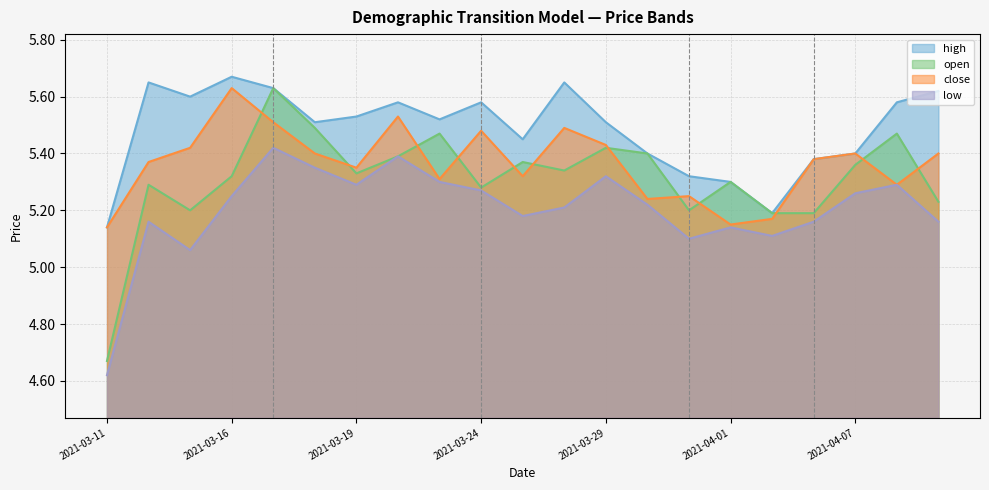

Reading left to right, transcribe all the data shown in this chart.

high: 5.1	5.7	5.6	5.7	5.6	5.5	5.5	5.6	5.5	5.6	5.5	5.7	5.5	5.4	5.3	5.3	5.2	5.4	5.4	5.6	5.6
open: 4.7	5.3	5.2	5.3	5.6	5.5	5.3	5.4	5.5	5.3	5.4	5.3	5.4	5.4	5.2	5.3	5.2	5.2	5.4	5.5	5.2
close: 5.1	5.4	5.4	5.6	5.5	5.4	5.3	5.5	5.3	5.5	5.3	5.5	5.4	5.2	5.2	5.2	5.2	5.4	5.4	5.3	5.4
low: 4.6	5.2	5.1	5.2	5.4	5.3	5.3	5.4	5.3	5.3	5.2	5.2	5.3	5.2	5.1	5.1	5.1	5.2	5.3	5.3	5.2